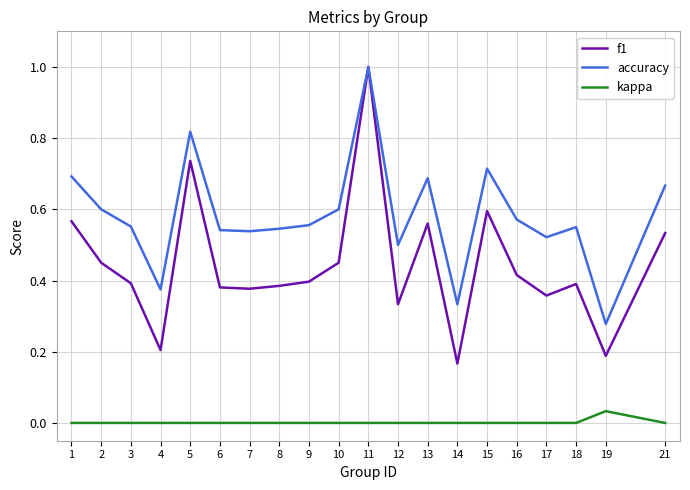

True or false: kappa and accuracy cross at least once.

False